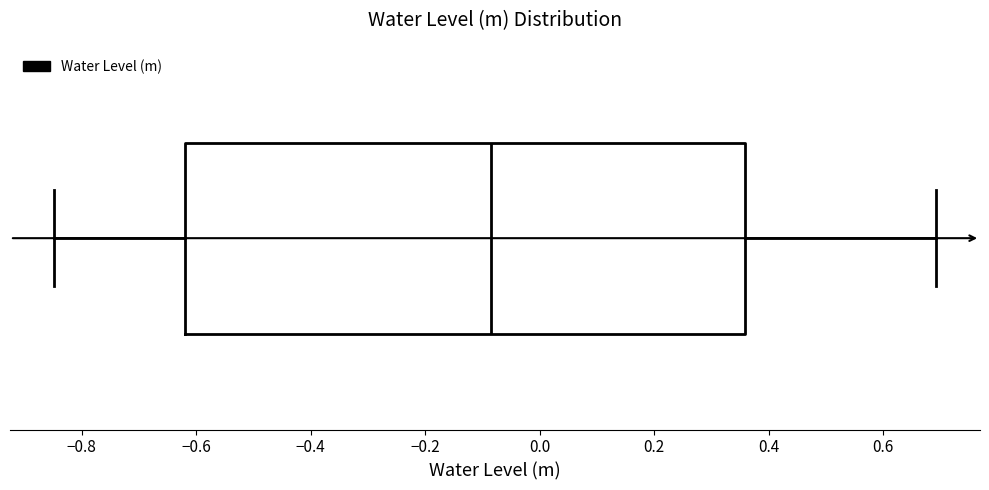

Read this box plot against the x-axis: the position of the median line, the range covered by the box, and the ends of both whiskers. The values are not printed on the chart, so give them approximately, as read against the axis.

median -0.08, box -0.62 to 0.36, whiskers -0.84 to 0.70